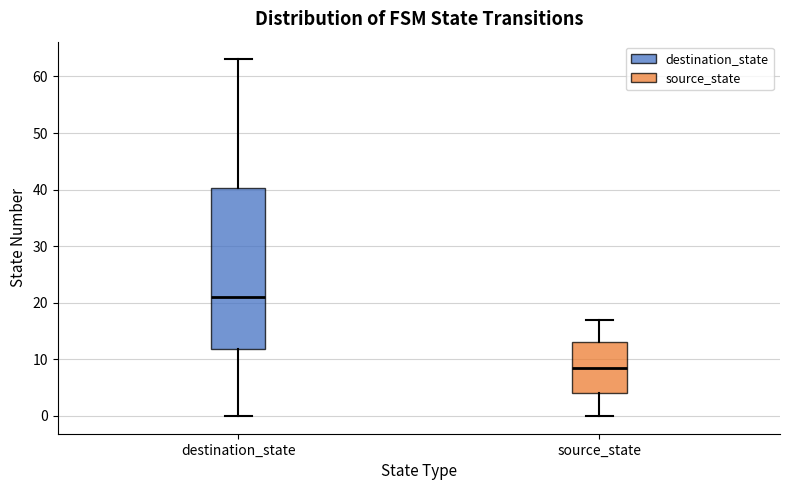

Reading left to right, transcribe this box plot: for each box, give where its median line is, the range the box spans, and where its two whiskers end, as read against the y-axis. The values are not printed on the chart, so give them approximately, as read against the axis.

destination_state: median 21, box 12 to 40, whiskers 0 to 63
source_state: median 9, box 4 to 13, whiskers 0 to 17